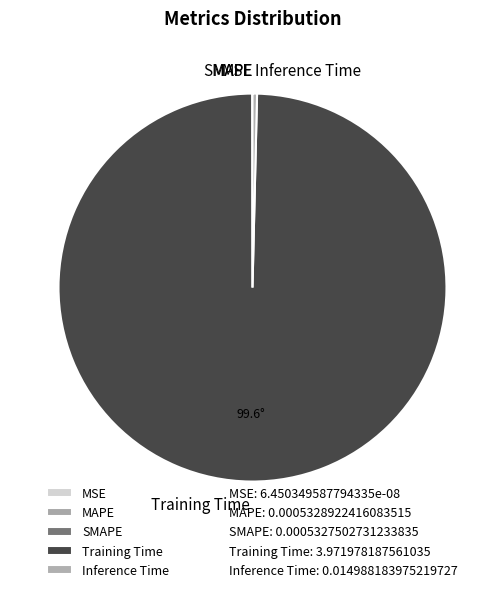

What is the largest slice in the pie chart?

Training Time